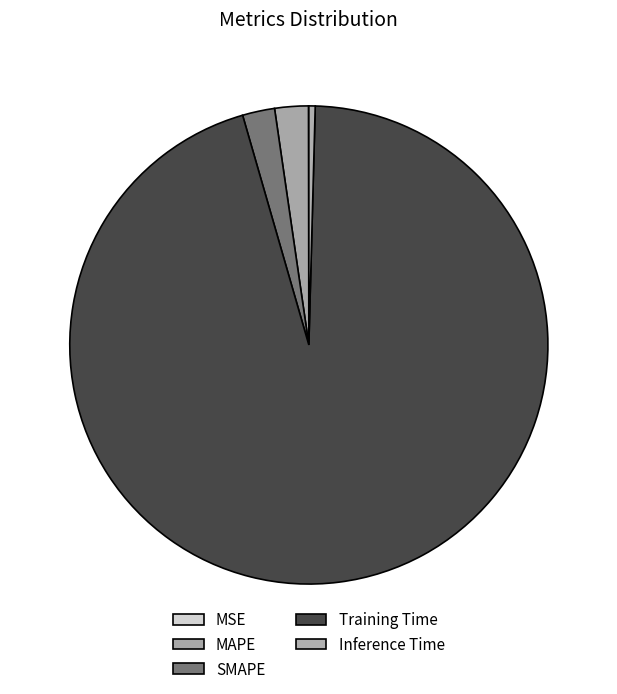

To the nearest percent, what is the difference between the Training Time and Inference Time slice percentages?

95%